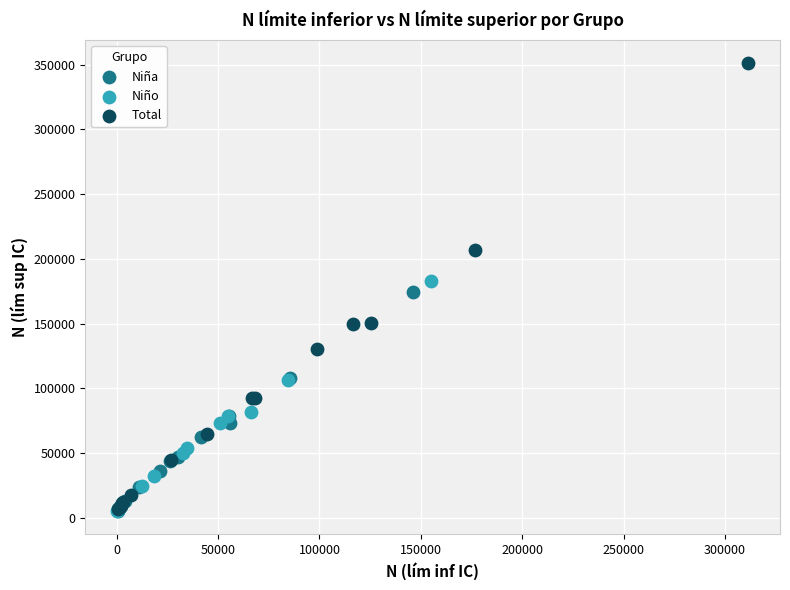

Which series contains the highest Y value?

Total